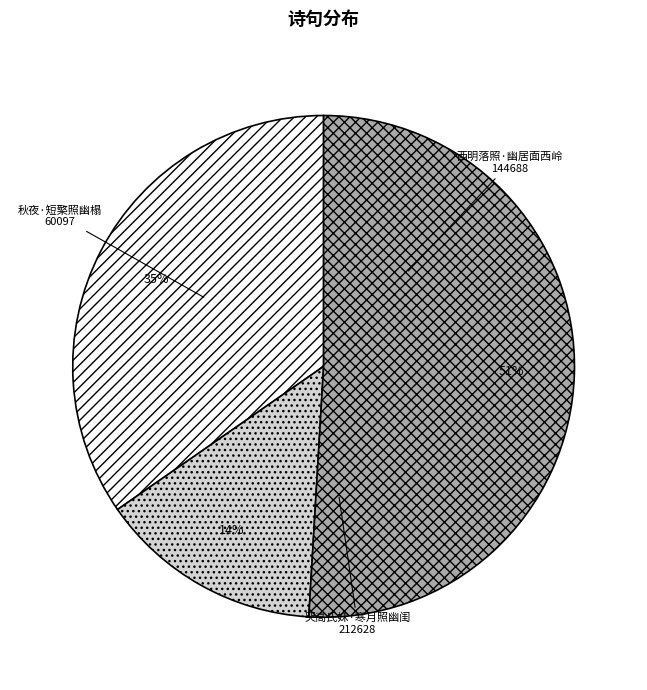

Between 哭高氏妹·寒月照幽闺 and 秋夜·短檠照幽榻, which is larger?

哭高氏妹·寒月照幽闺